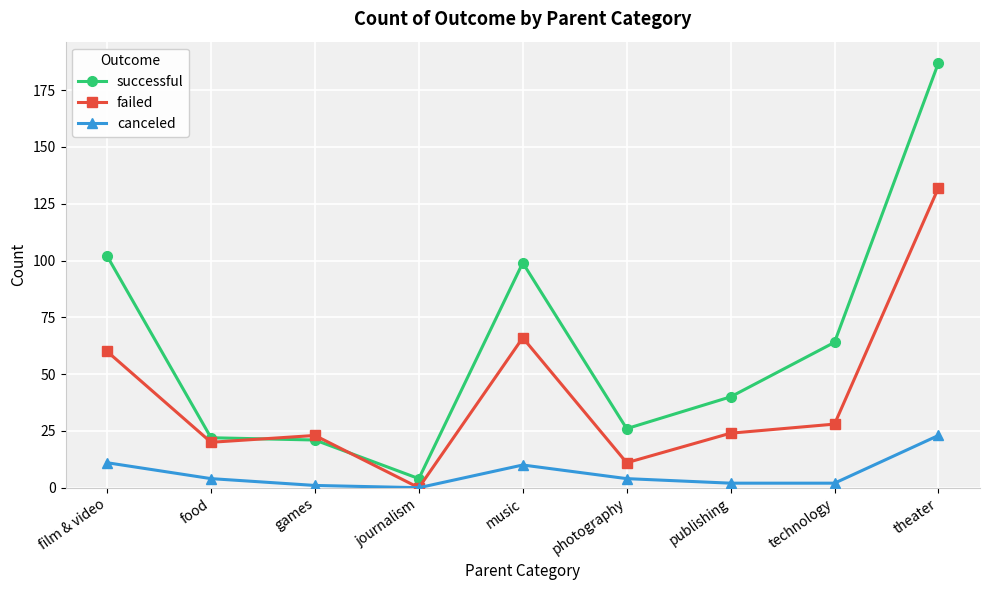

What is the label of the 2nd point from the left?

food